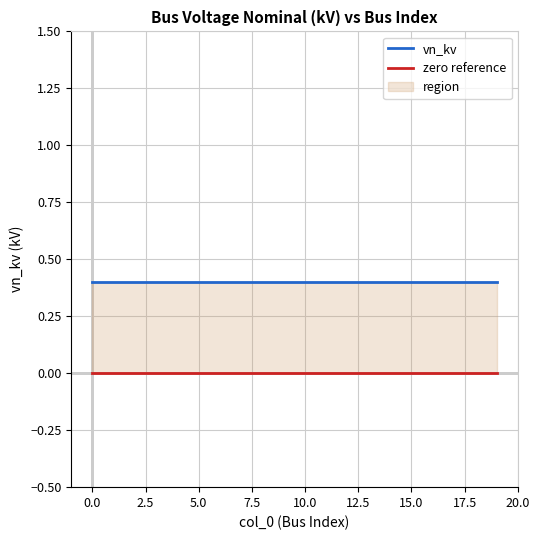

True or false: zero reference and vn_kv intersect in this chart.

False